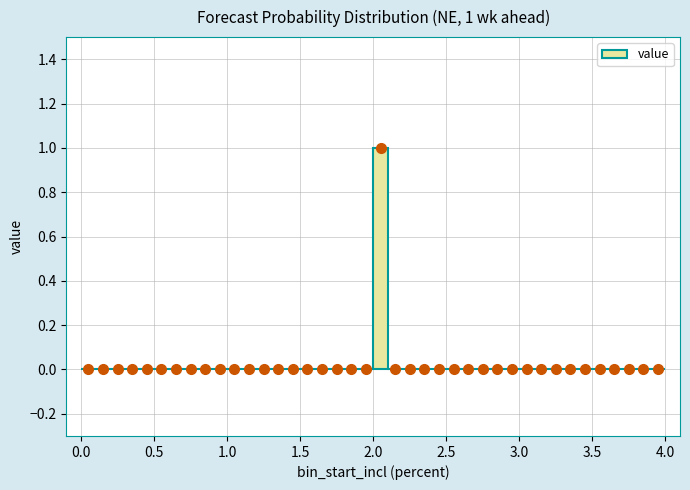

Around what value on the x-axis is the tallest bar? Give the approximate position of its centre, as read against the axis.

2.05